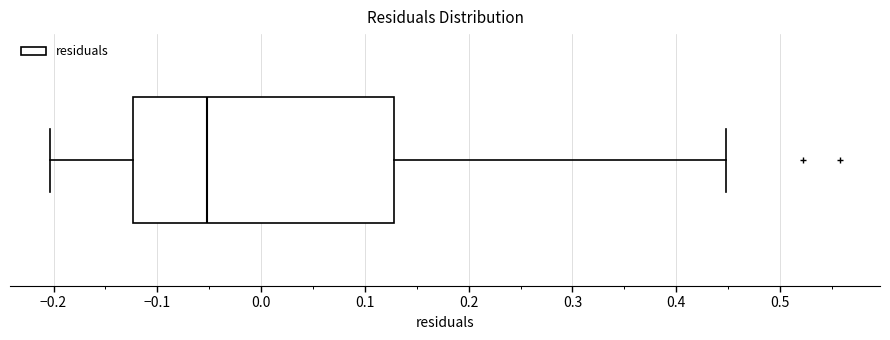

Transcribe this box plot: give where the median line is, the range the box spans, and where the two whiskers end, as read against the x-axis. The values are not printed on the chart, so give them approximately, as read against the axis.

median -0.05, box -0.12 to 0.13, whiskers -0.20 to 0.45